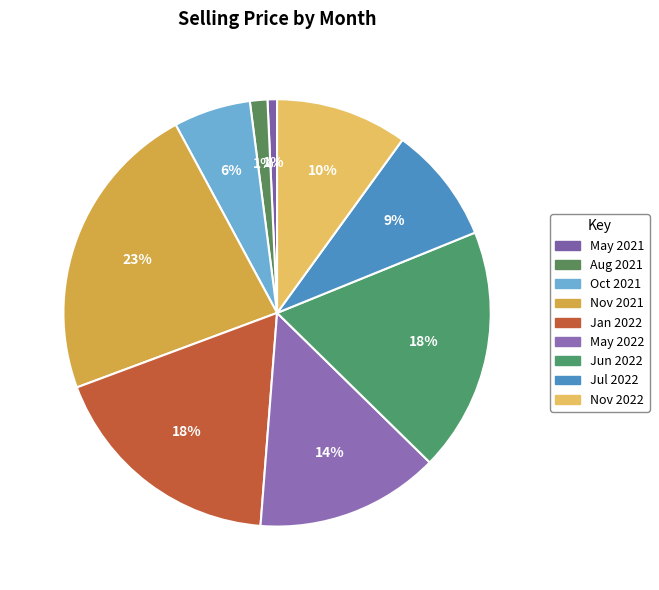

Does May 2021 account for over 50% of the chart?

No